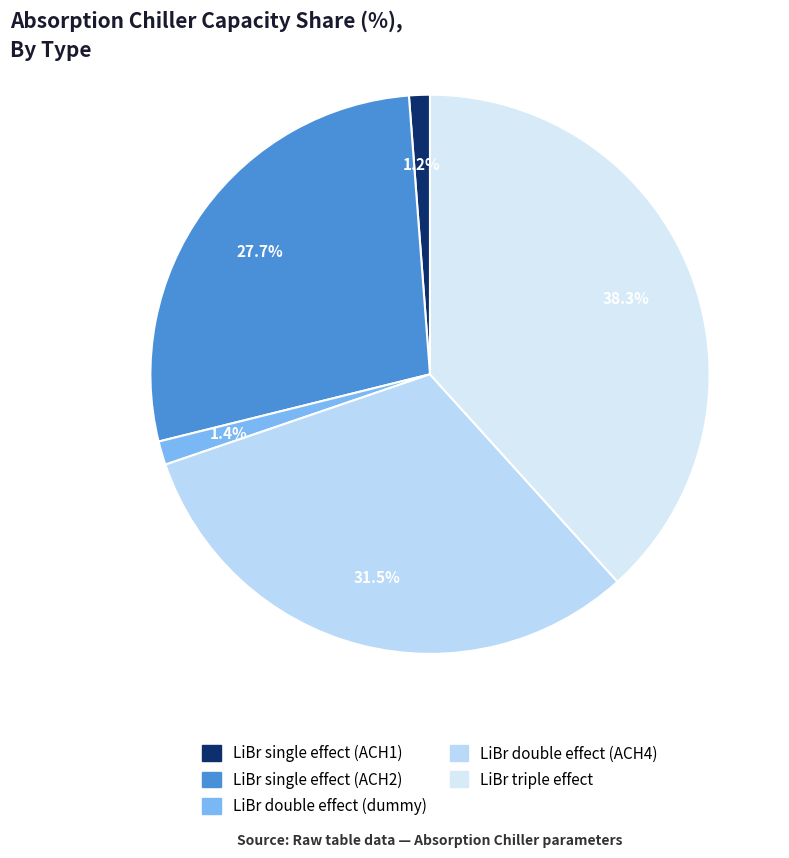

Is LiBr triple effect the majority of the pie?

No